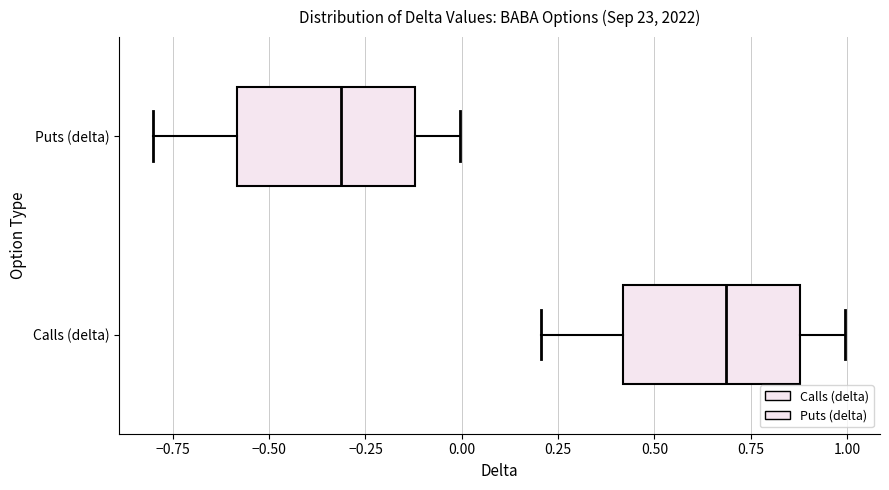

Which box has the furthest to the left median line?

Puts (delta)